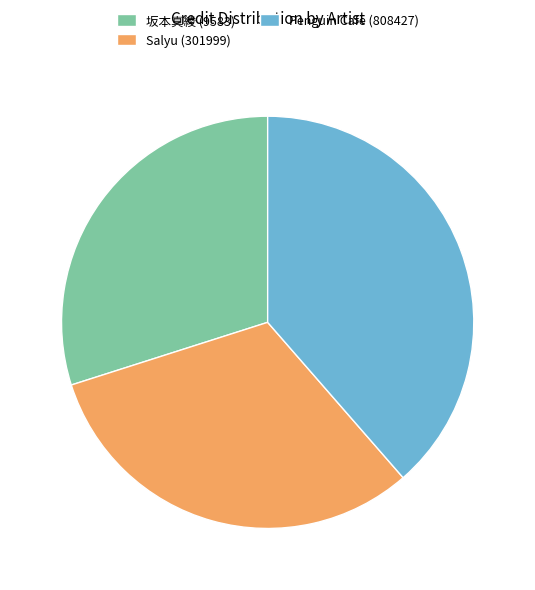

Combined, do Salyu (301999) and 坂本真綾 (9583) account for over 50%?

Yes